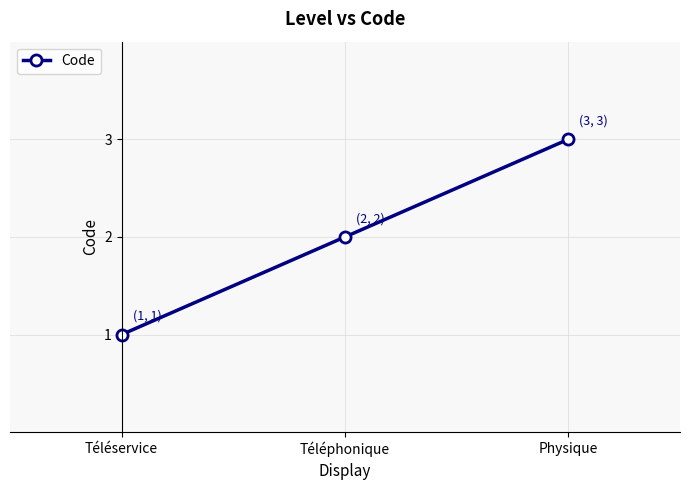

True or false: the data shows 3 at Physique.

True